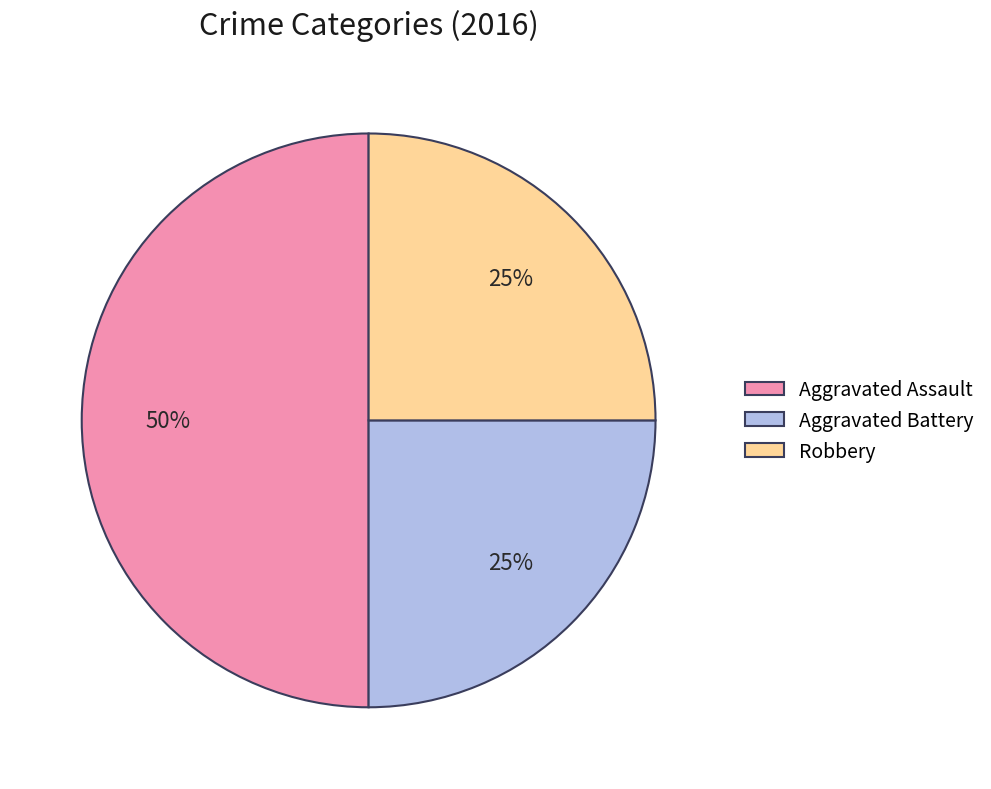

Which category has the biggest portion of the pie?

Aggravated Assault